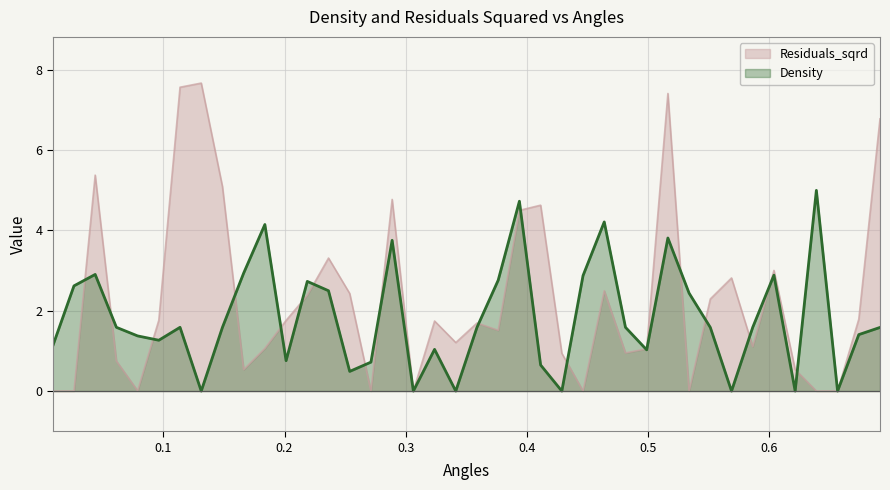

At which label is Residuals_sqrd closest to 3?

0.6038158582108515